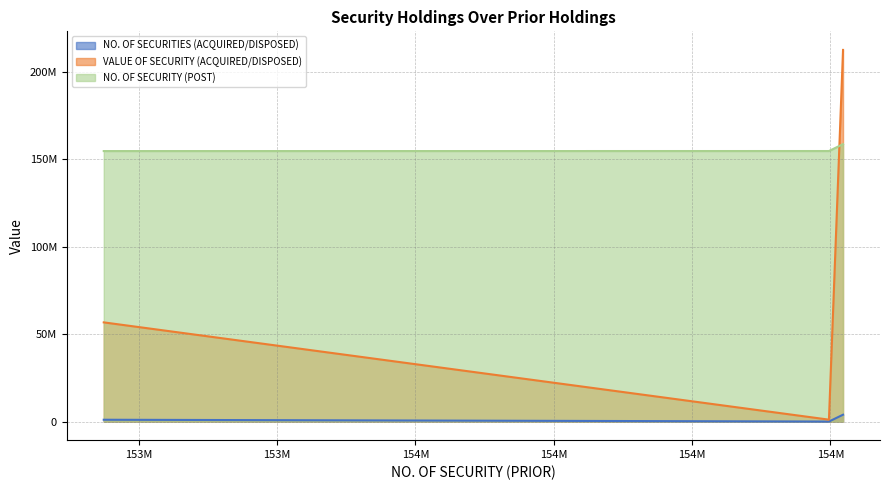

At 153549378, list the series in order from smallest to largest.

NO. OF SECURITIES (ACQUIRED/DISPOSED), VALUE OF SECURITY (ACQUIRED/DISPOSED), NO. OF SECURITY (POST)